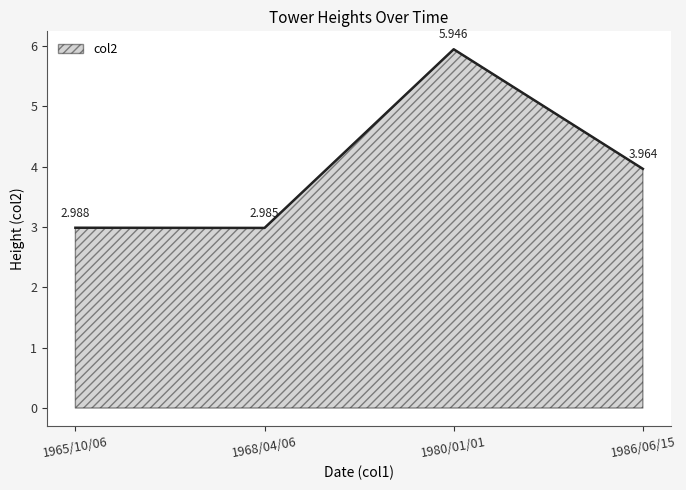

How many lines are shown in the chart?

1